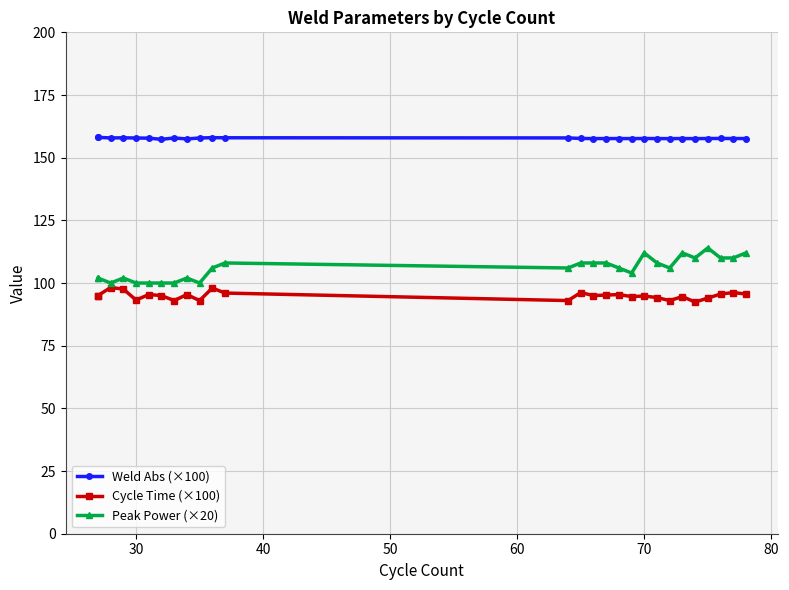

True or false: Weld Abs (×100) and Peak Power (×20) intersect in this chart.

False